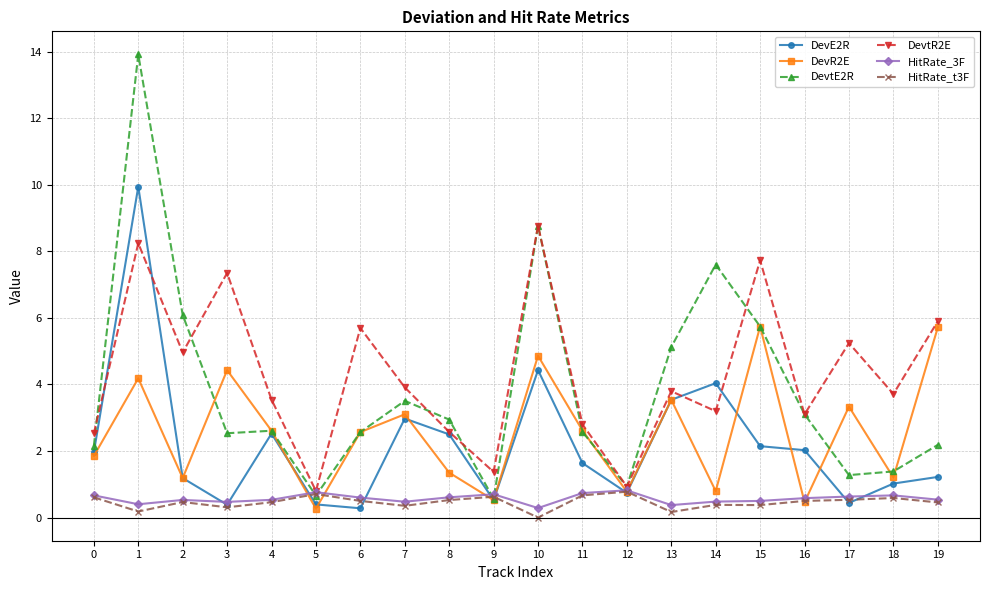

What is the spread (max minus min) of values at 2?

5.6